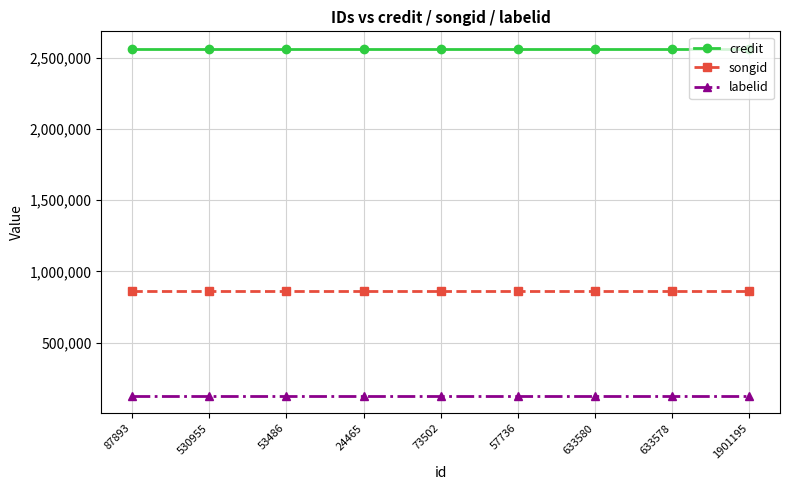

True or false: labelid and songid cross at least once.

False